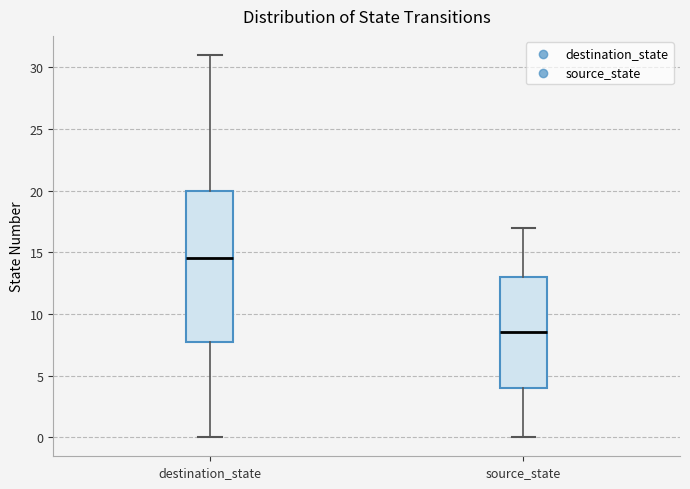

Which box has the lowest median line?

source_state